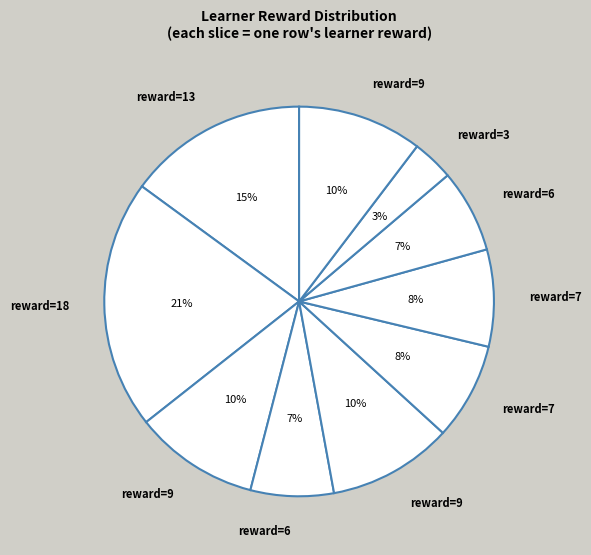

How many slices are in this pie chart?

10